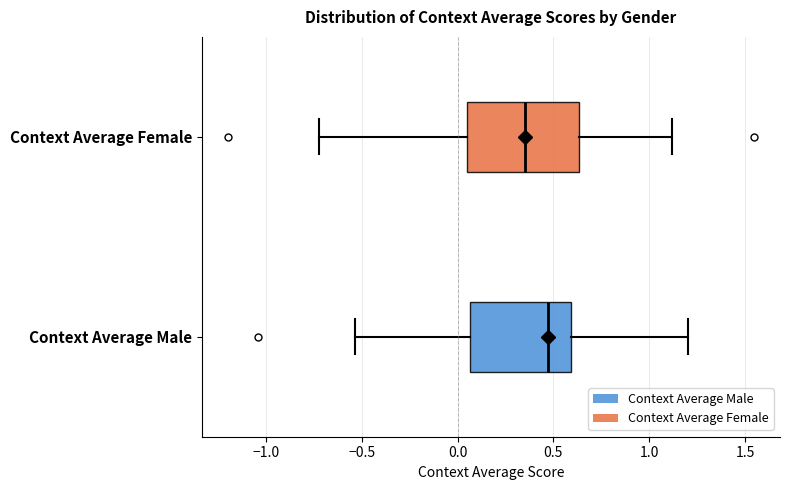

Reading bottom to top, transcribe this box plot: for each box, give where its median line is, the range the box spans, and where its two whiskers end, as read against the x-axis. The values are not printed on the chart, so give them approximately, as read against the axis.

Context Average Male: median 0.45, box 0.05 to 0.60, whiskers -0.55 to 1.20
Context Average Female: median 0.35, box 0.05 to 0.65, whiskers -0.70 to 1.10